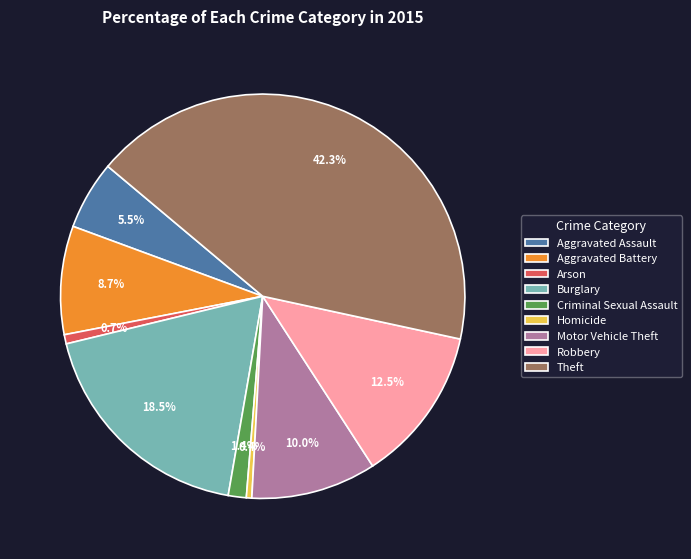

How many segments does this pie chart have?

9